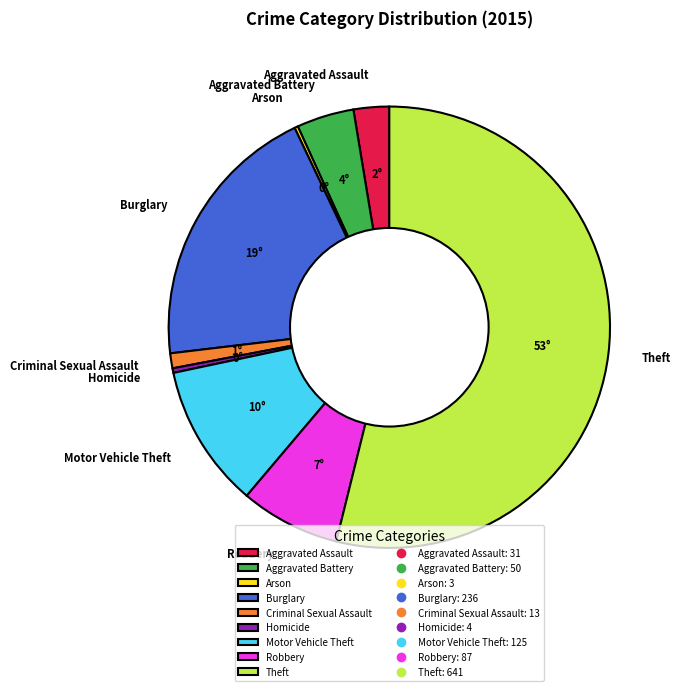

Which slice is the largest?

Theft